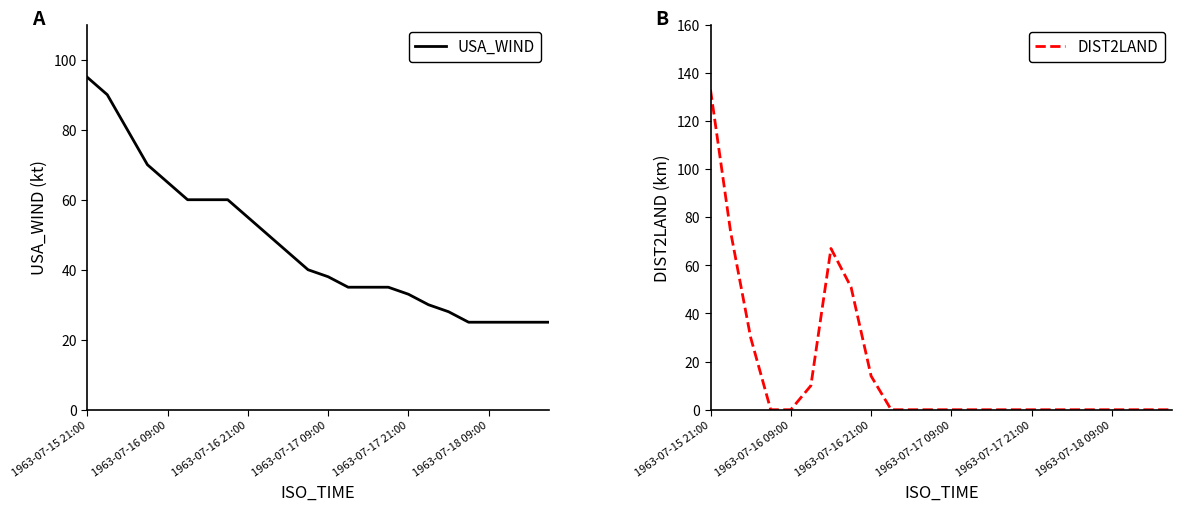

Does the chart have visible grid lines?

No